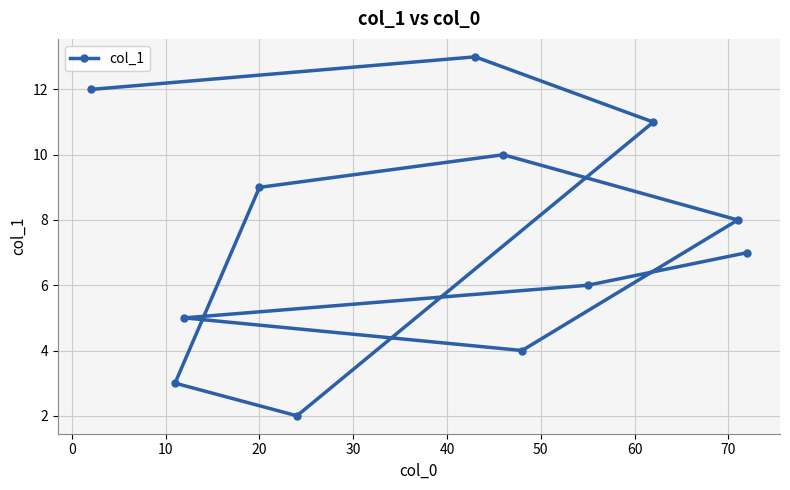

What is the greatest value displayed?

13